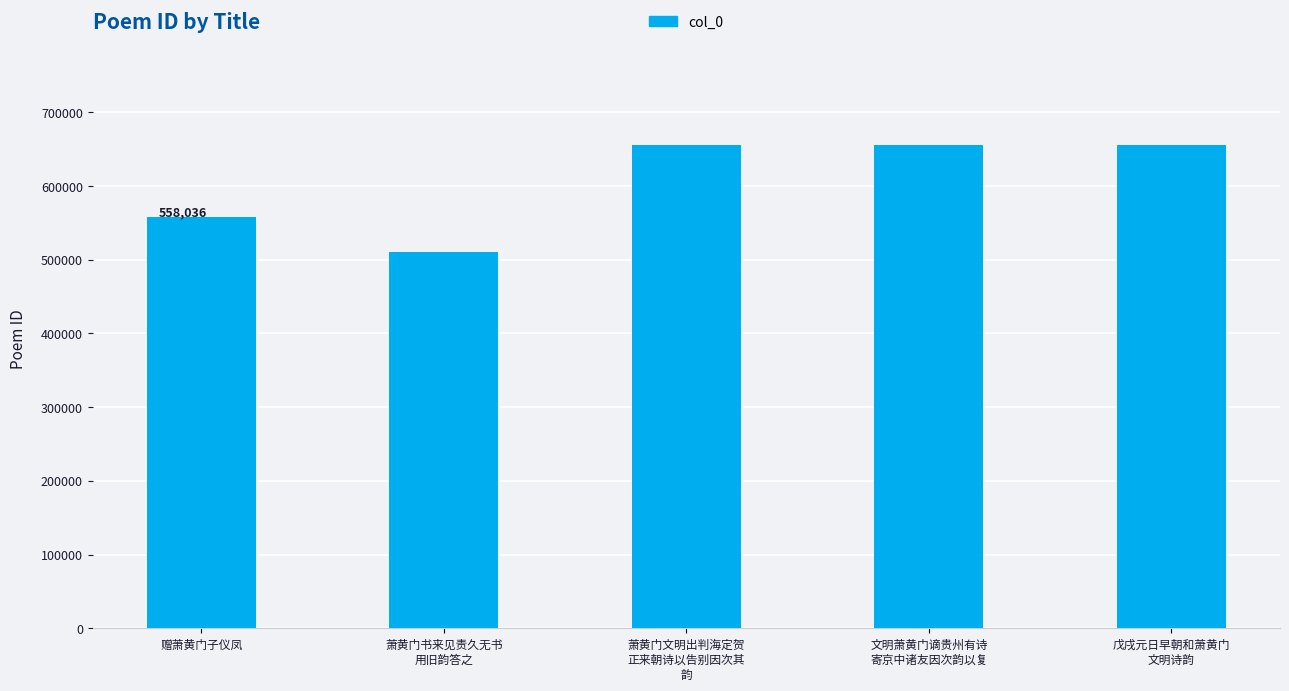

The value at 赠萧黄门子仪凤 is 558036. True or false?

True